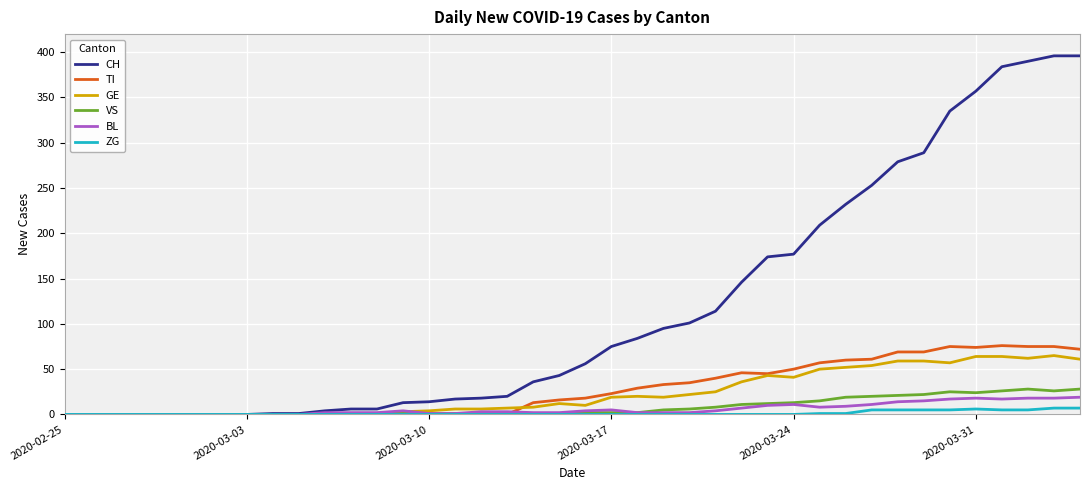

Which series has the largest total across all categories?

CH